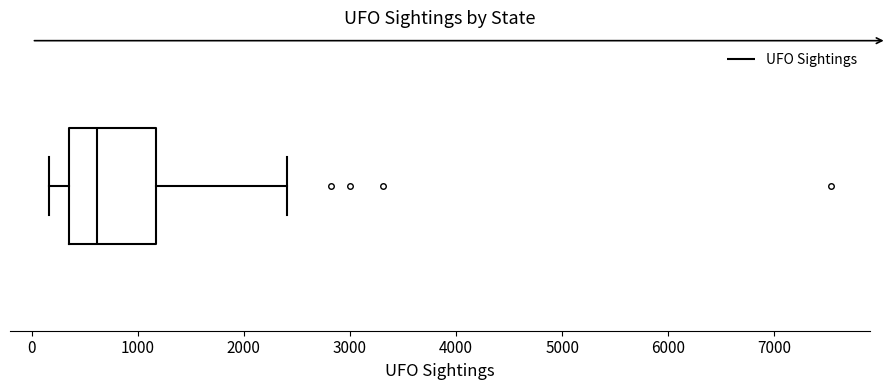

Read this box plot against the x-axis: the position of the median line, the range covered by the box, and the ends of both whiskers. The values are not printed on the chart, so give them approximately, as read against the axis.

median 600, box 400 to 1200, whiskers 200 to 2400